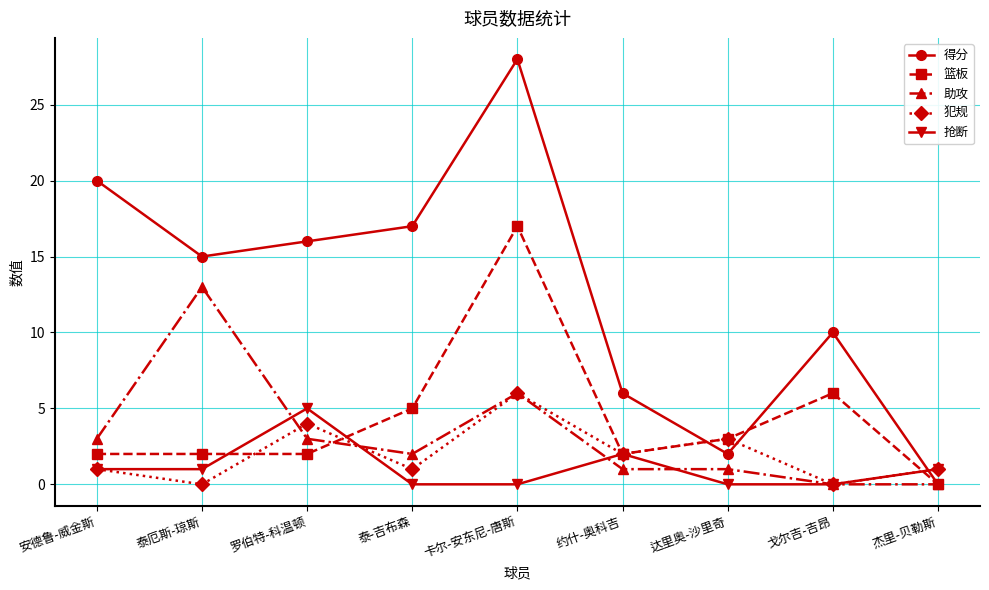

Reading right to left, what are all the values shown in this chart?

得分: 0	10	2	6	28	17	16	15	20
篮板: 0	6	3	2	17	5	2	2	2
助攻: 0	0	1	1	6	2	3	13	3
犯规: 1	0	3	2	6	1	4	0	1
抢断: 1	0	0	2	0	0	5	1	1